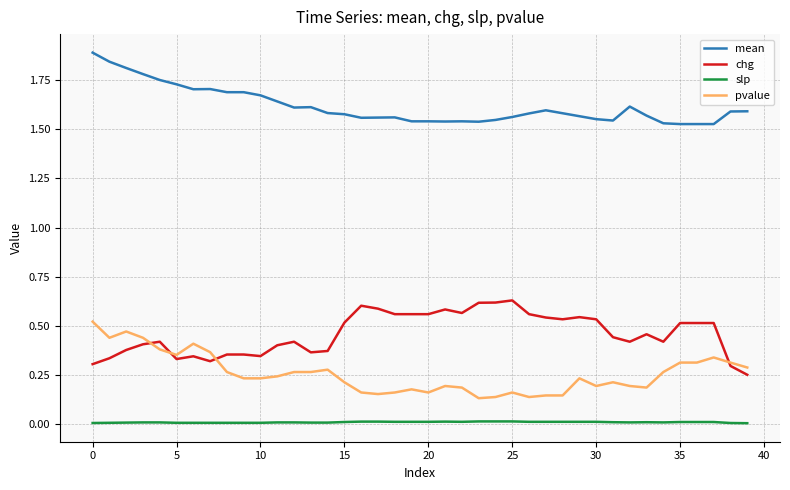

List the series in order of their peak value, lowest first.

slp, pvalue, chg, mean